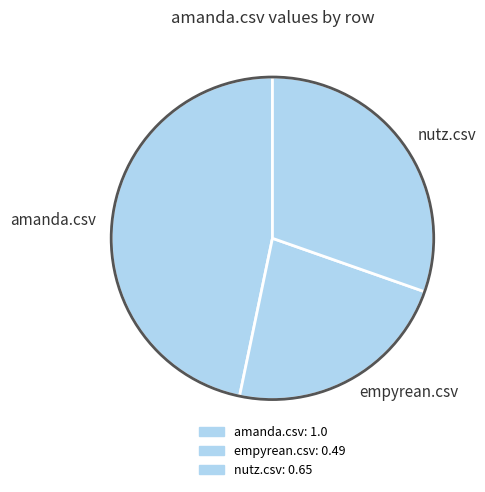

True or false: empyrean.csv accounts for 29% of the total.

False